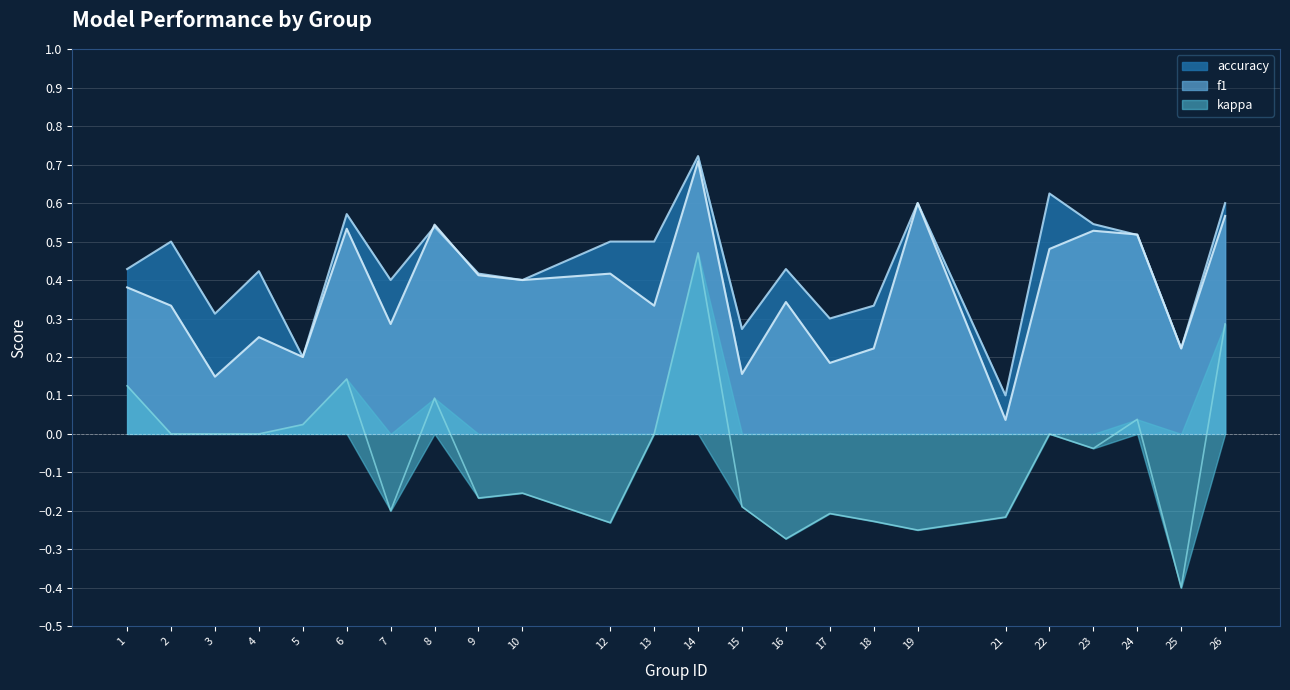

What is the sum of the accuracy values at 8 and 12?

1.0